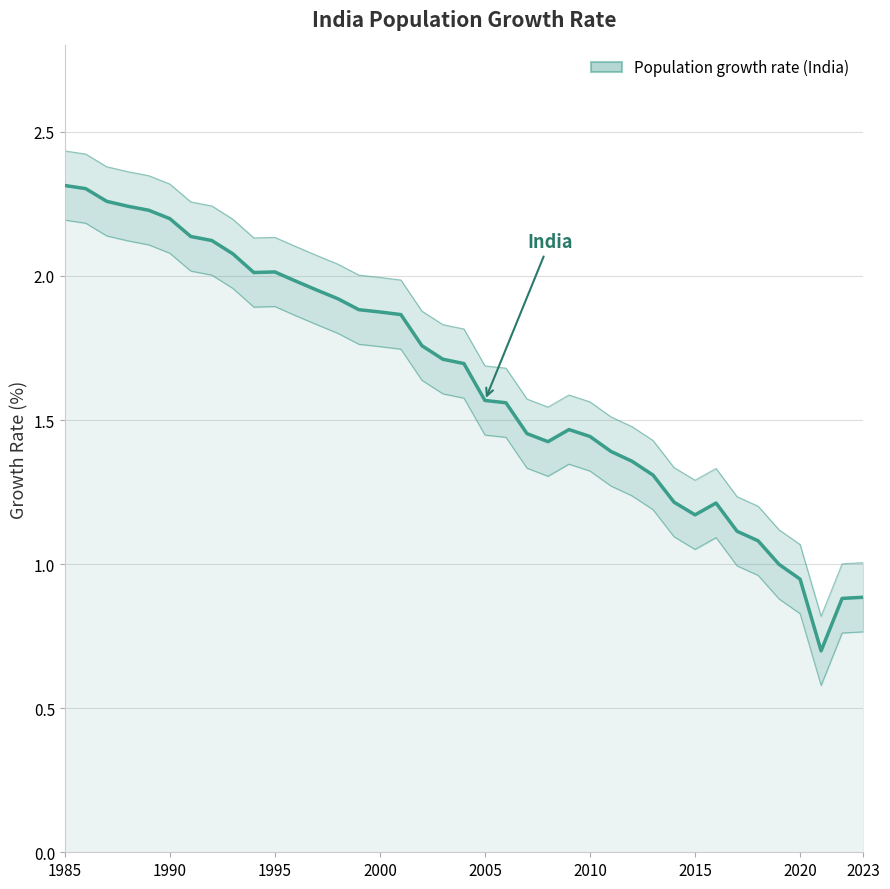

True or false: the data shows 0.8 at 19.

False